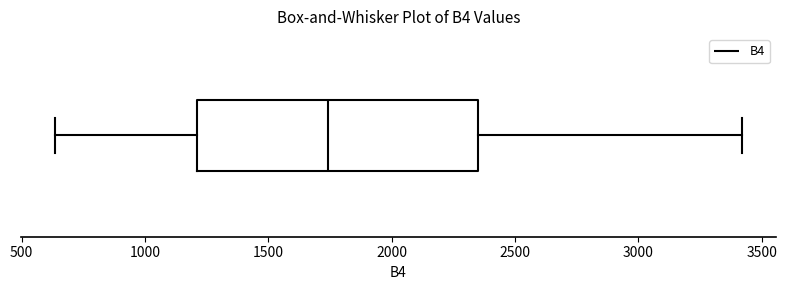

Transcribe this box plot: give where the median line is, the range the box spans, and where the two whiskers end, as read against the x-axis. The values are not printed on the chart, so give them approximately, as read against the axis.

median 1750, box 1200 to 2350, whiskers 650 to 3400